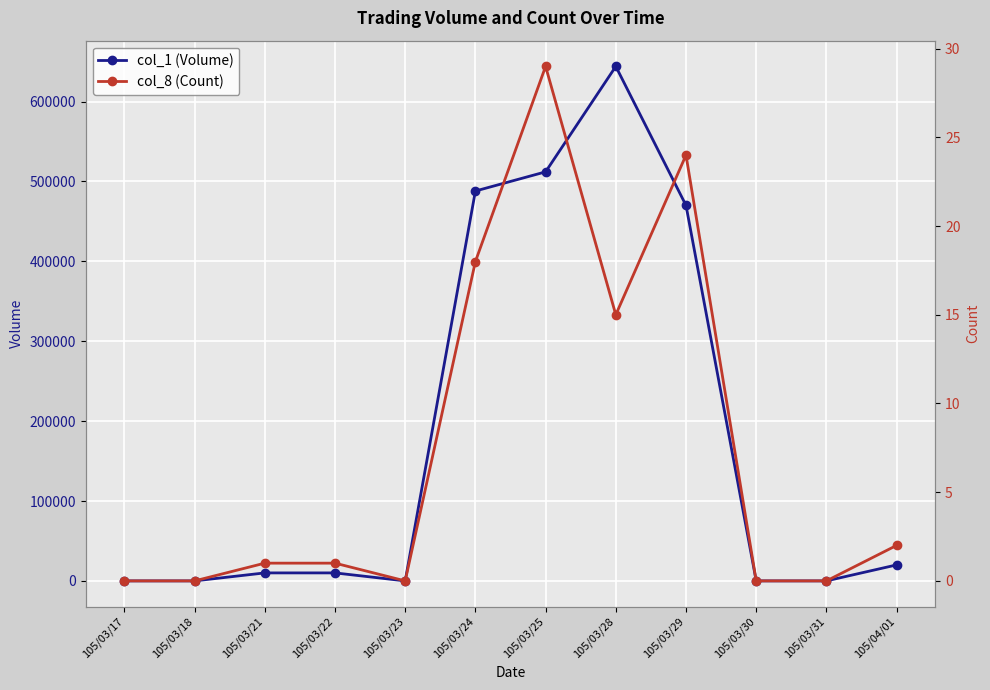

List the labels in order of col_1 (Volume) value, largest first.

105/03/28, 105/03/25, 105/03/24, 105/03/29, 105/04/01, 105/03/21, 105/03/22, 105/03/17, 105/03/18, 105/03/23, 105/03/30, 105/03/31